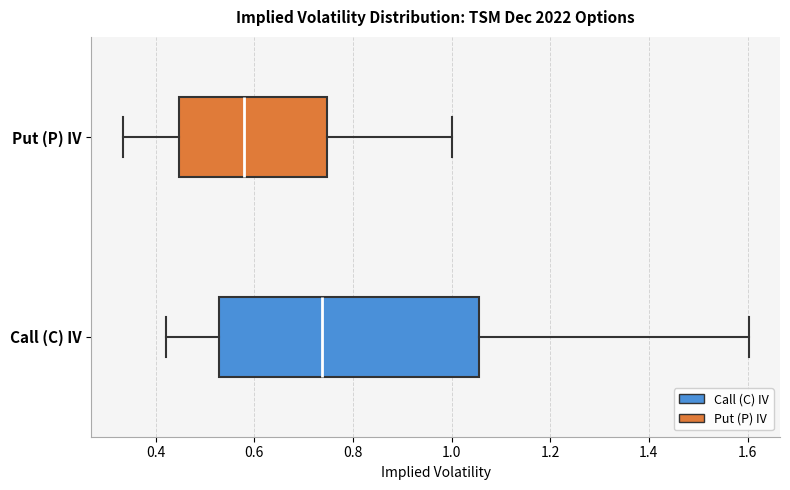

Which box is the widest, from its left edge to its right edge?

Call (C) IV